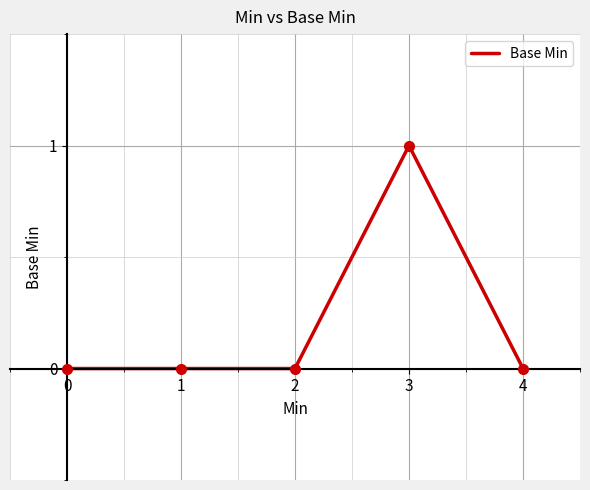

Count the number of data series in this chart.

1